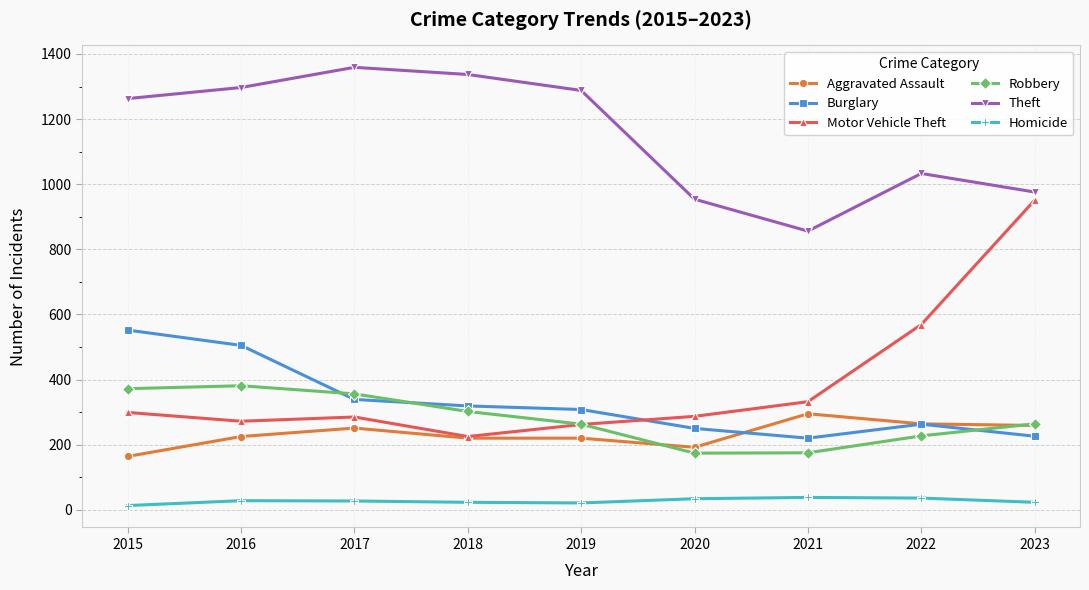

What is the difference between the highest and lowest values at 2017?

1332